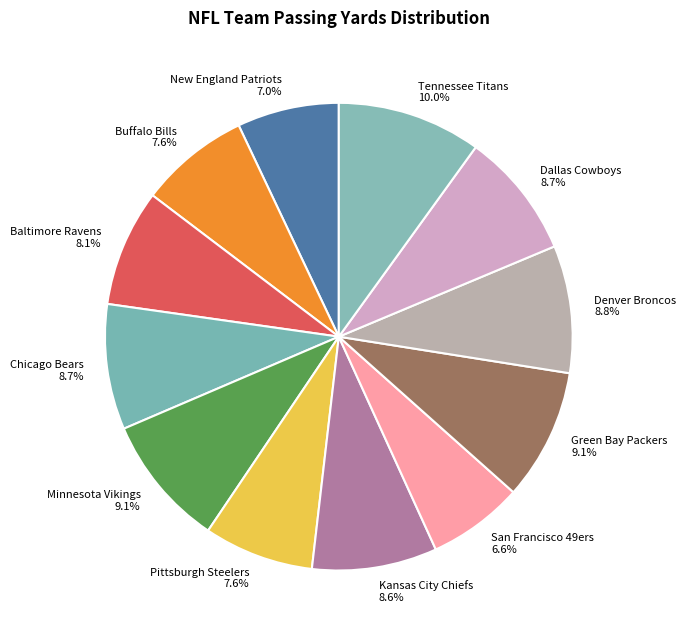

Count the number of slices in the pie.

12